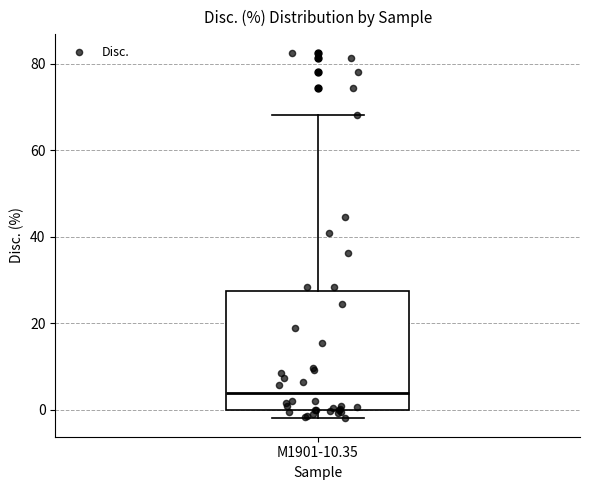

Where is the lower edge of the box for M1901-10.35 on the y-axis? The values are not printed on the chart, so give them approximately, as read against the axis.

0